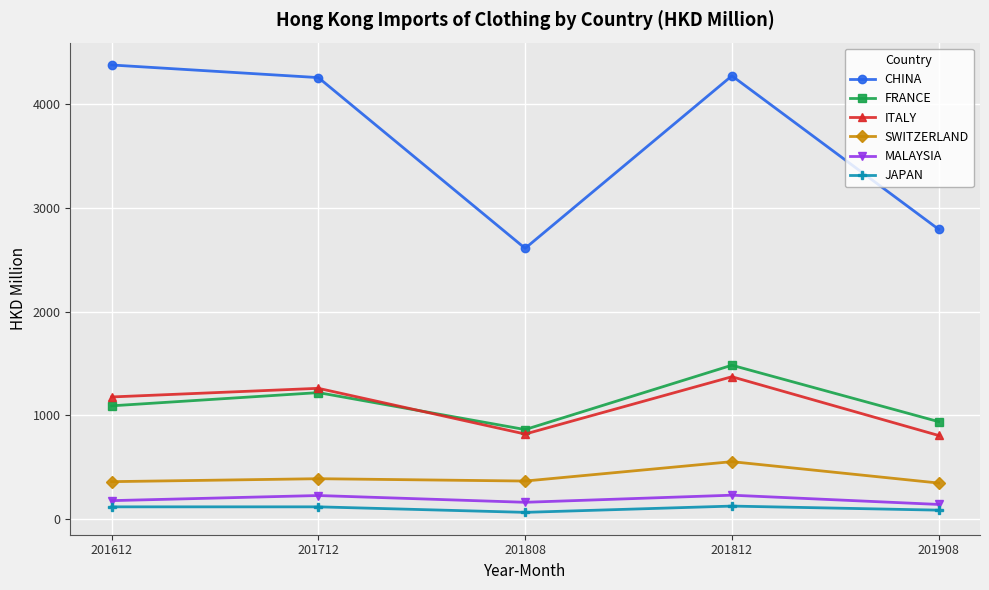

What are all the series names shown in the legend?

CHINA, FRANCE, ITALY, SWITZERLAND, MALAYSIA, JAPAN